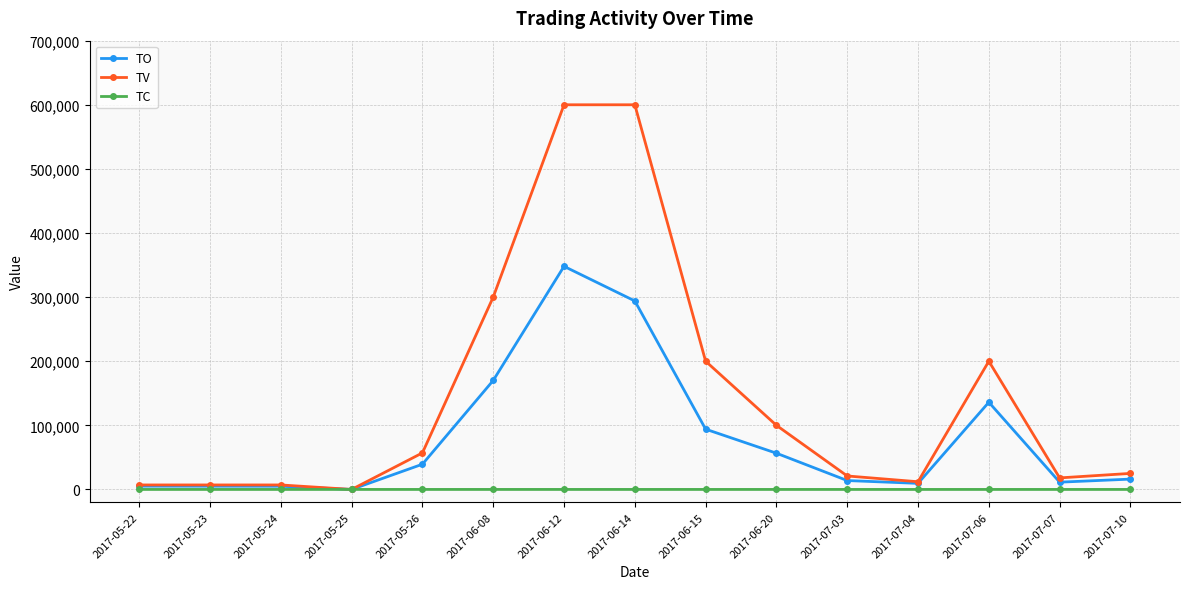

How many data points in TO are less than 16100?

7